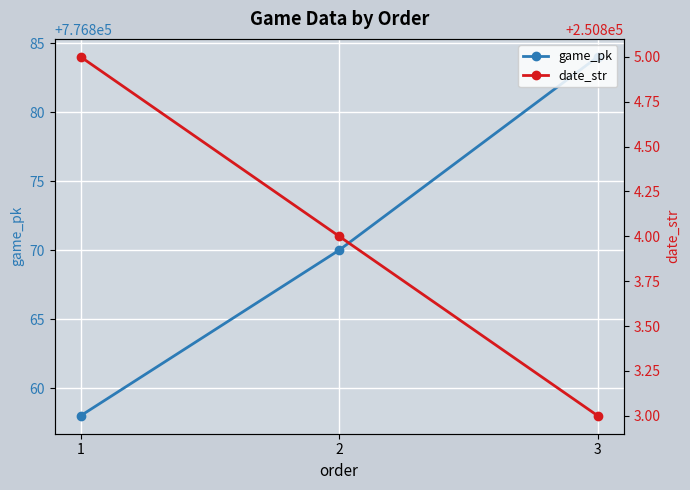

What is the value of the date_str point at the 1st from the left?

250805